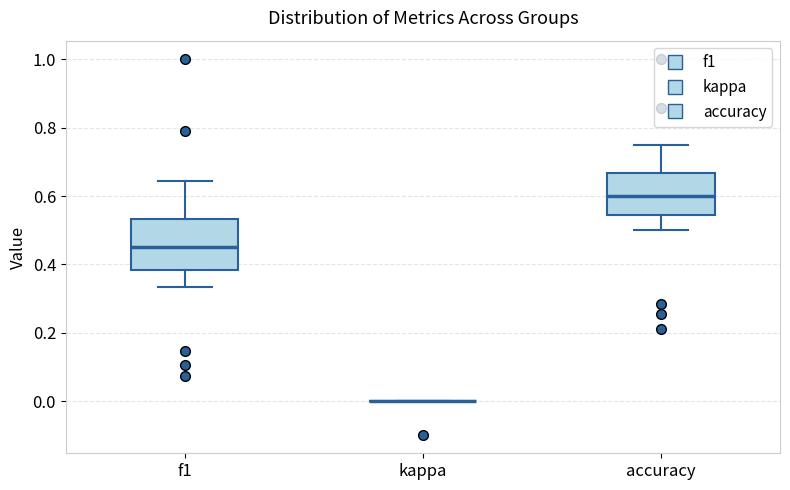

Comparing the boxes themselves (not the whiskers), which one is the tallest?

f1